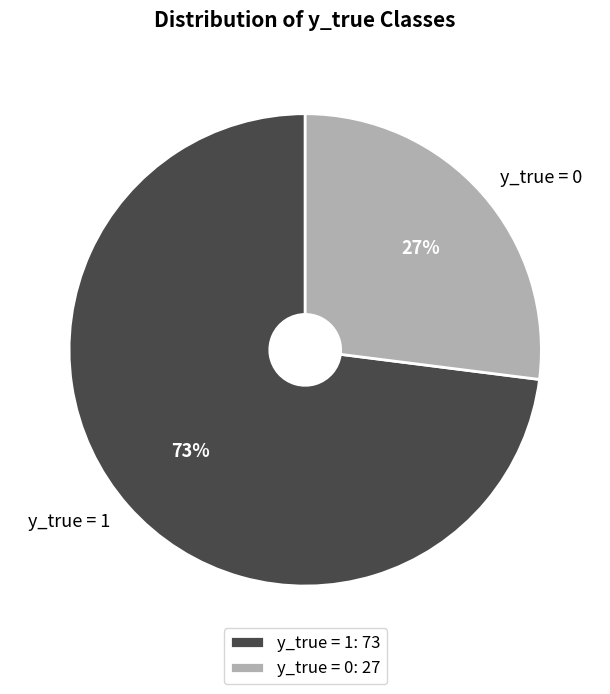

Approximately how many times larger is the value at y_true = 1 compared to y_true = 0?

2.7